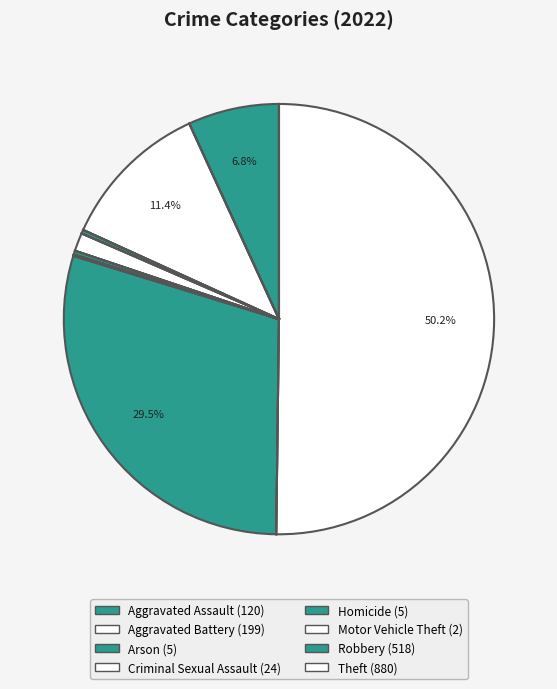

To the nearest percent, what is the difference between the Criminal Sexual Assault and Aggravated Battery slice percentages?

10%